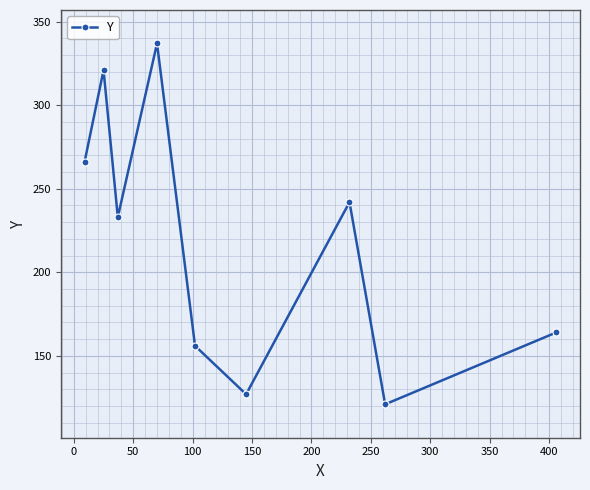

What is the maximum value shown in the chart?

337